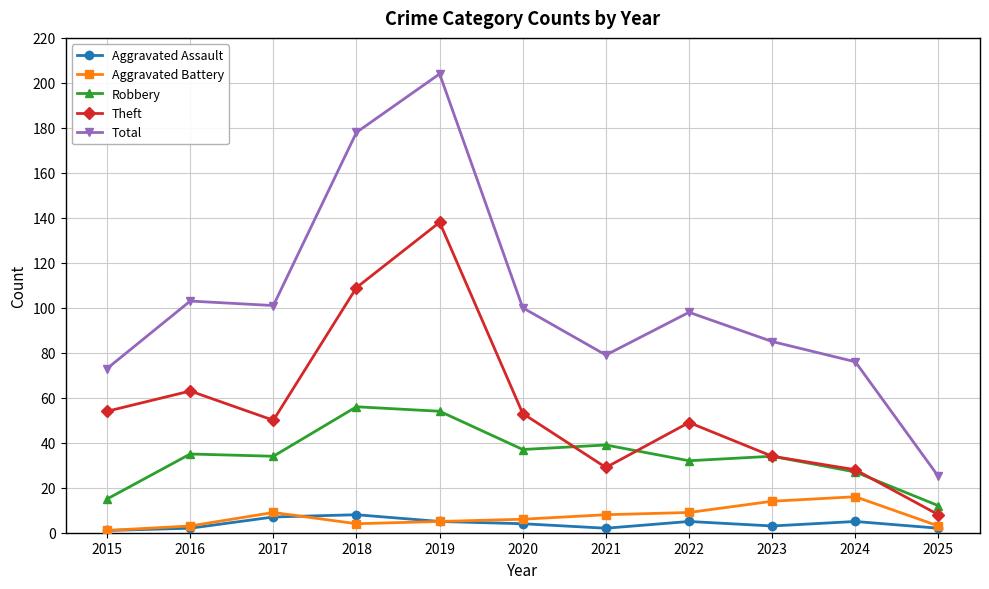

At which category is the sum across all series the highest?

2019